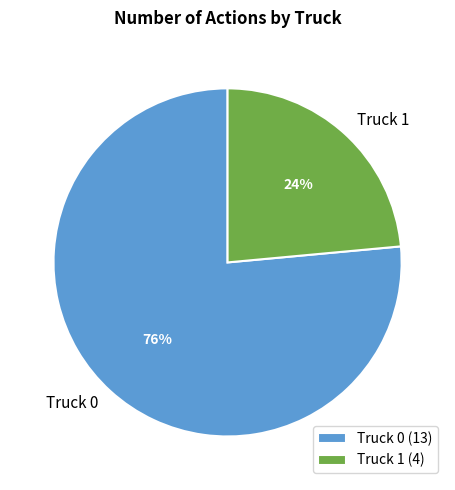

What percentage is the Truck 1 slice, to the nearest percent?

24%